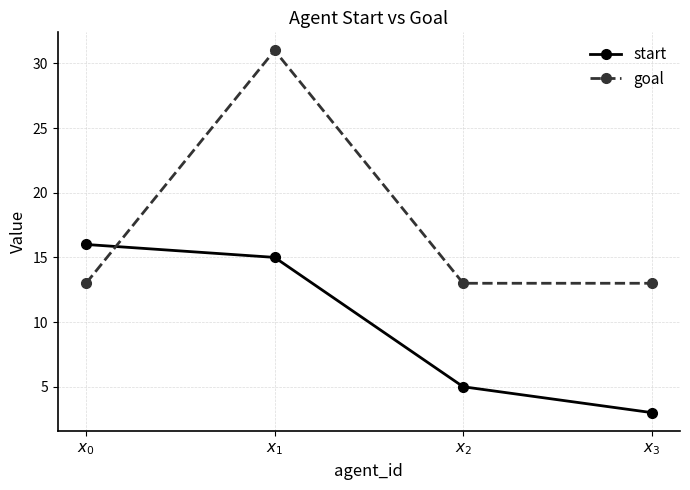

How many intersections are there between goal and start?

1